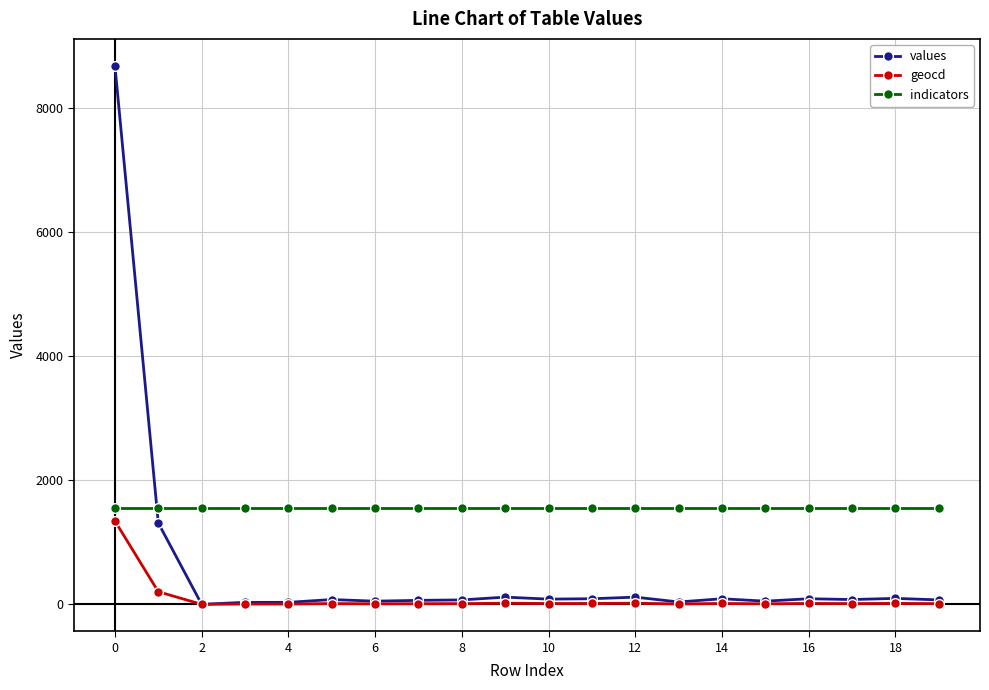

Rank the series by their average value, from lowest to highest.

geocd, values, indicators